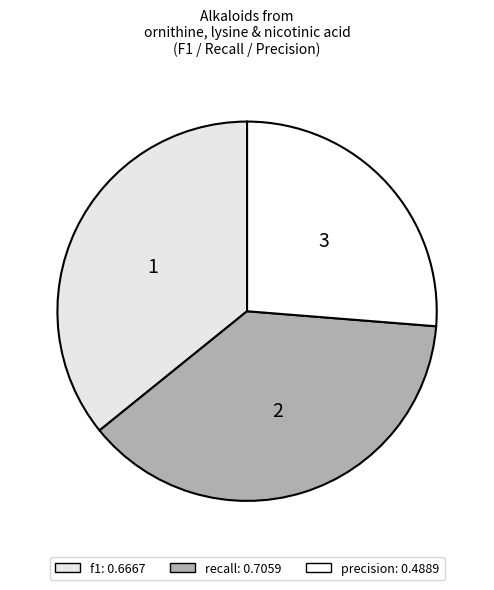

Count the number of slices in the pie.

3